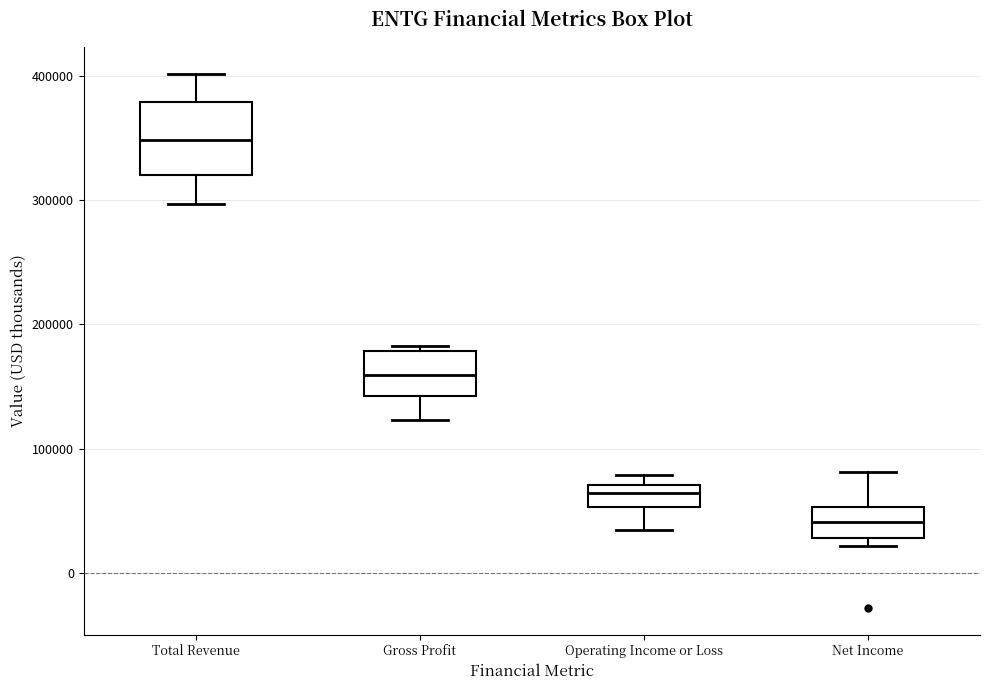

Which box is the tallest, from its lower edge to its upper edge?

Total Revenue